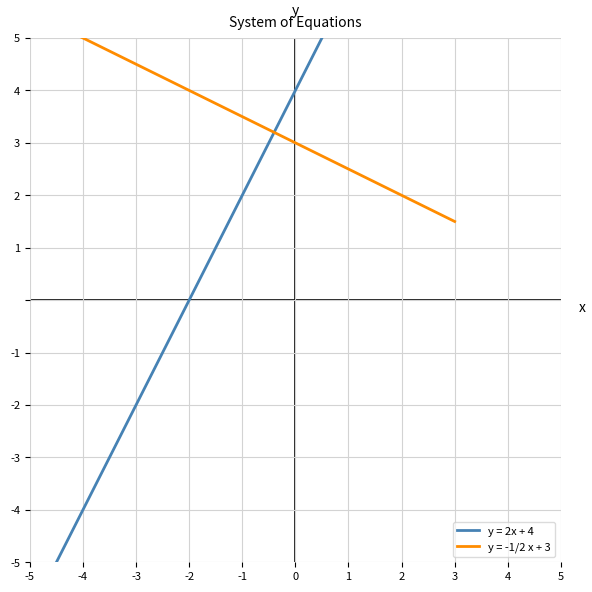

At -2, list the series in order from smallest to largest.

y = 2x + 4, y = -1/2 x + 3